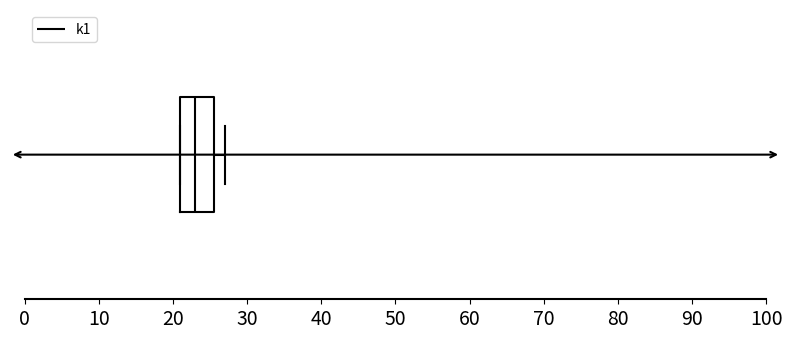

Transcribe this box plot: give where the median line is, the range the box spans, and where the two whiskers end, as read against the x-axis. The values are not printed on the chart, so give them approximately, as read against the axis.

median 23, box 21 to 26, whiskers 21 to 27